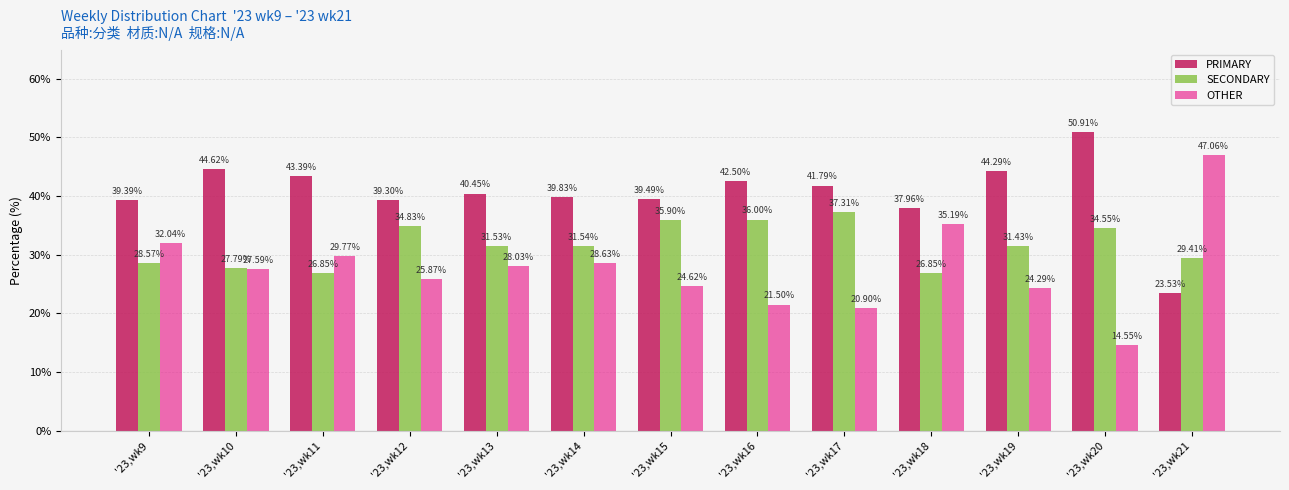

Are the bars horizontal?

No